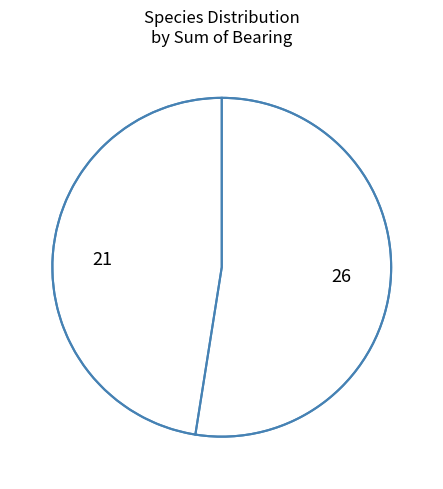

Is it true that 26 is 52% of the pie?

True